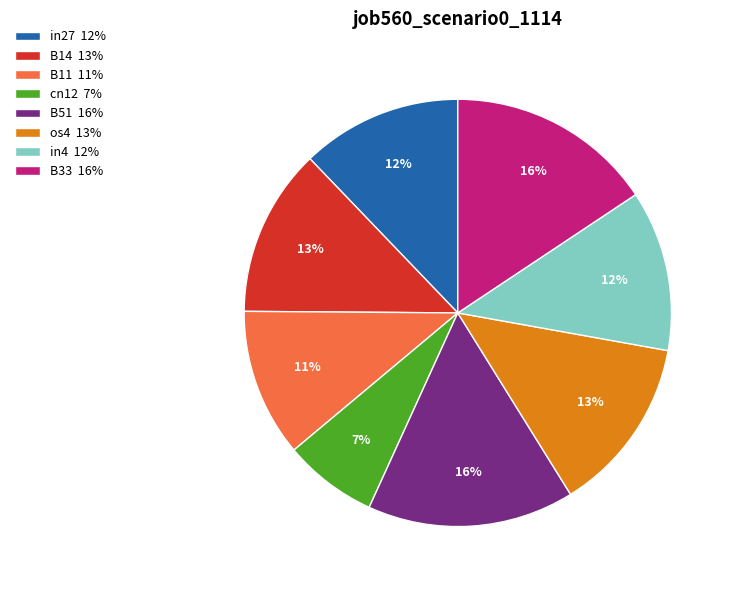

Does any single category account for the majority?

No